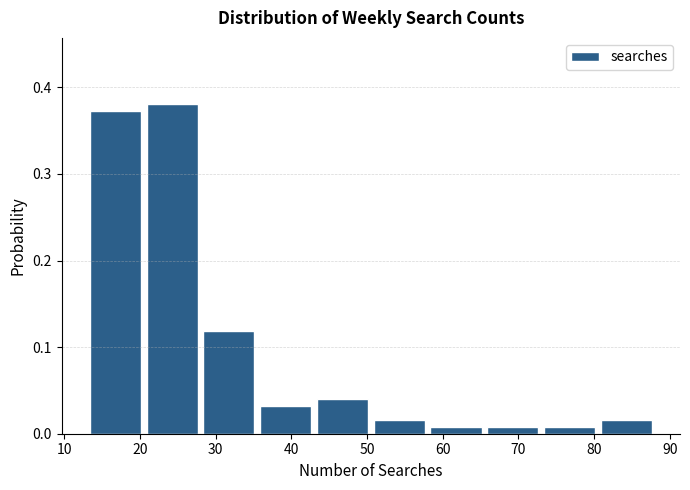

How tall is the bar that spans 50.5 to 58.0 on the x-axis? Neither the bar edges nor the heights are printed on the chart, so give them approximately, as read against the axes.

0.02